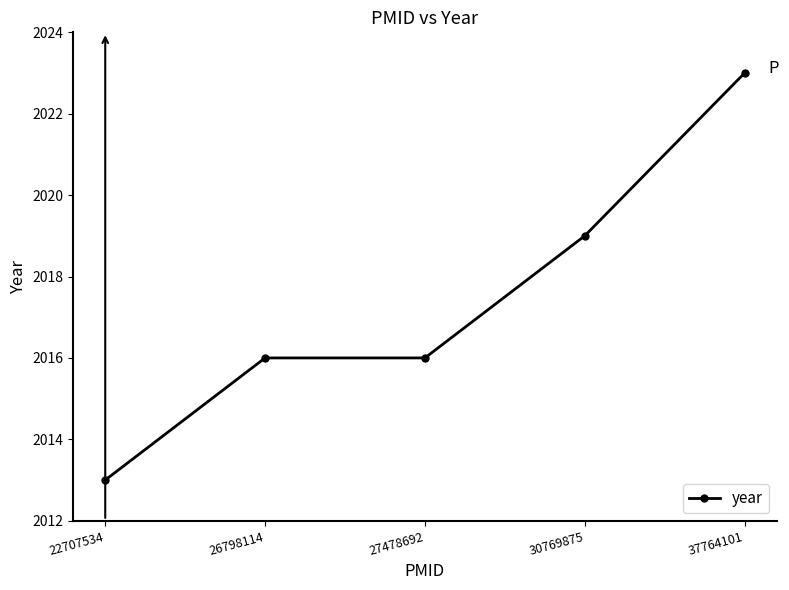

What is the smallest value displayed?

2013